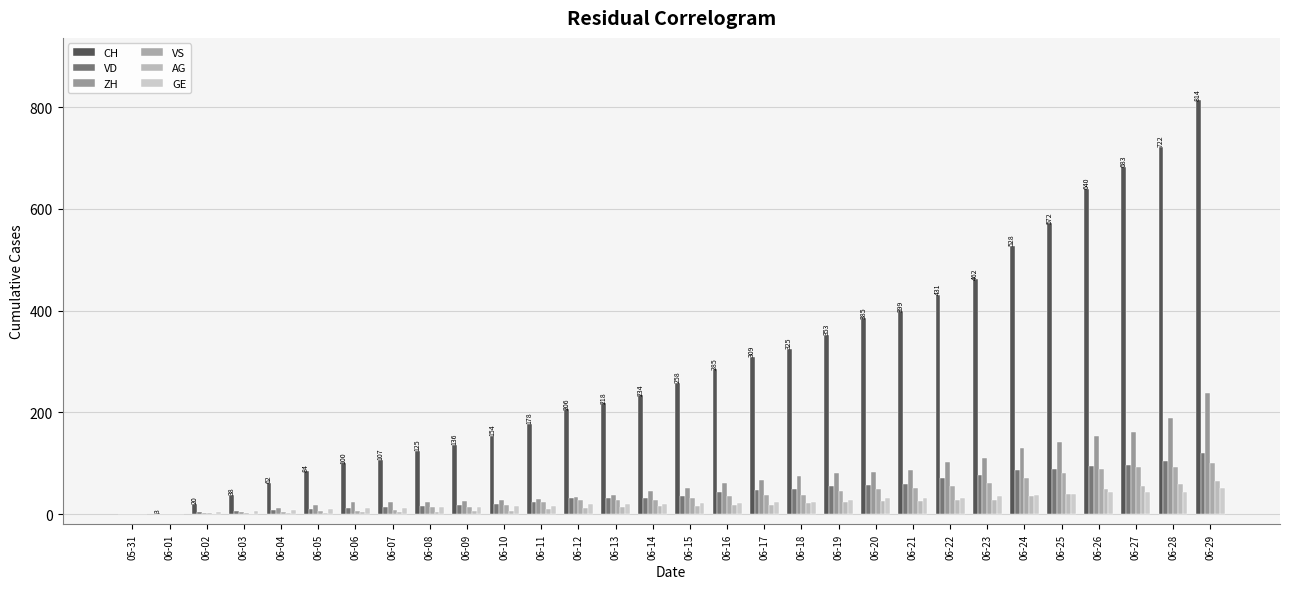

What is the average value of the GE series?

23